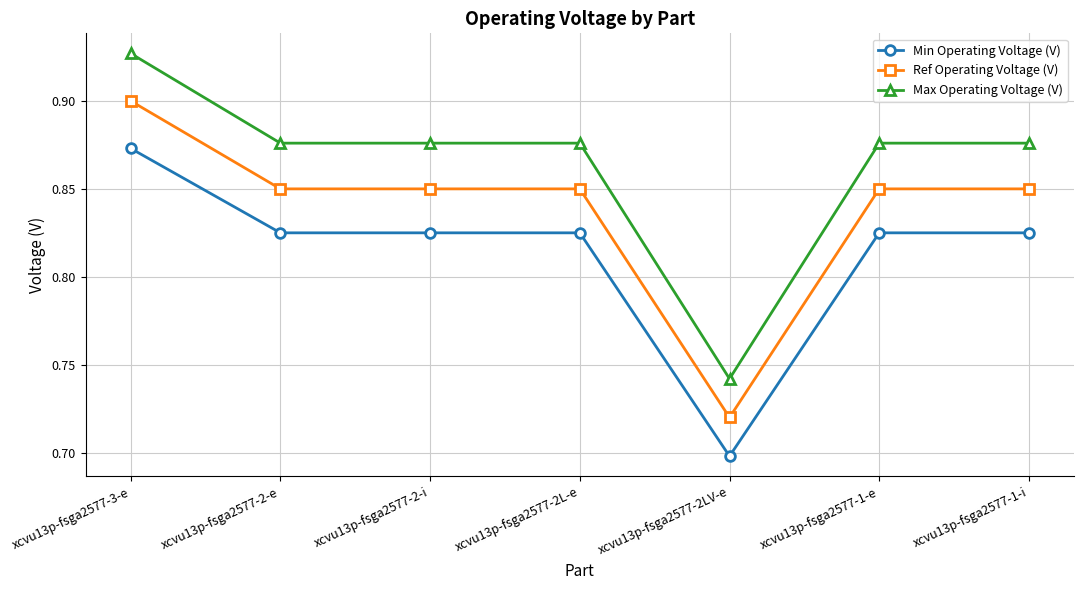

Which series has the largest range (max minus min)?

Max Operating Voltage (V)